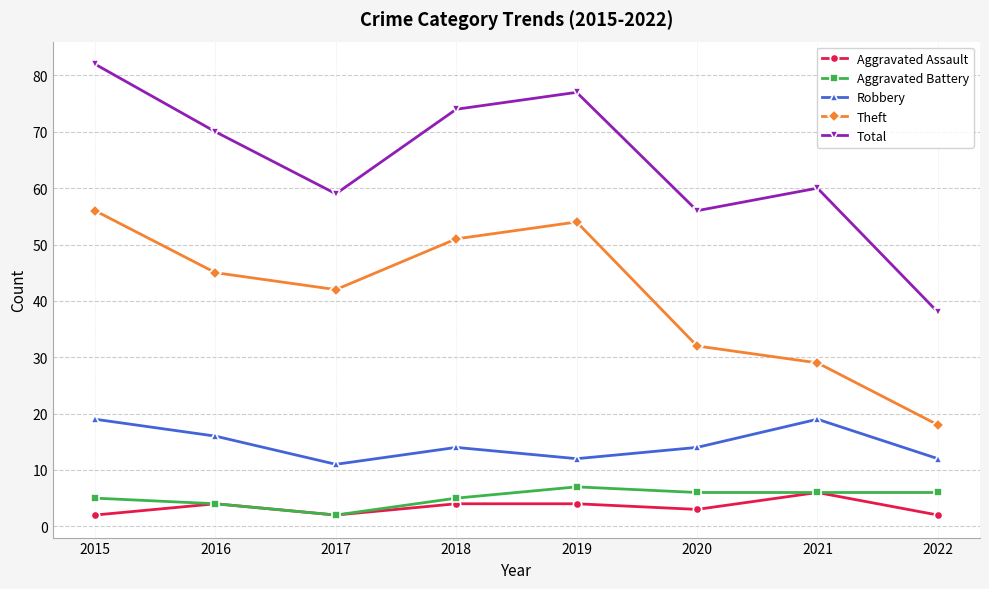

Reading left to right, what are all the values shown in this chart?

Aggravated Assault: 2015=2	2016=4	2017=2	2018=4	2019=4	2020=3	2021=6	2022=2
Aggravated Battery: 2015=5	2016=4	2017=2	2018=5	2019=7	2020=6	2021=6	2022=6
Robbery: 2015=19	2016=16	2017=11	2018=14	2019=12	2020=14	2021=19	2022=12
Theft: 2015=56	2016=45	2017=42	2018=51	2019=54	2020=32	2021=29	2022=18
Total: 2015=82	2016=70	2017=59	2018=74	2019=77	2020=56	2021=60	2022=38